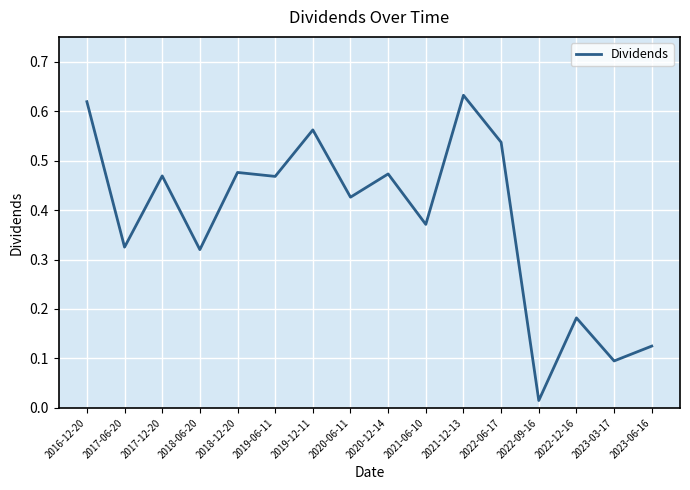

What position from the left is 2023-06-16?

16